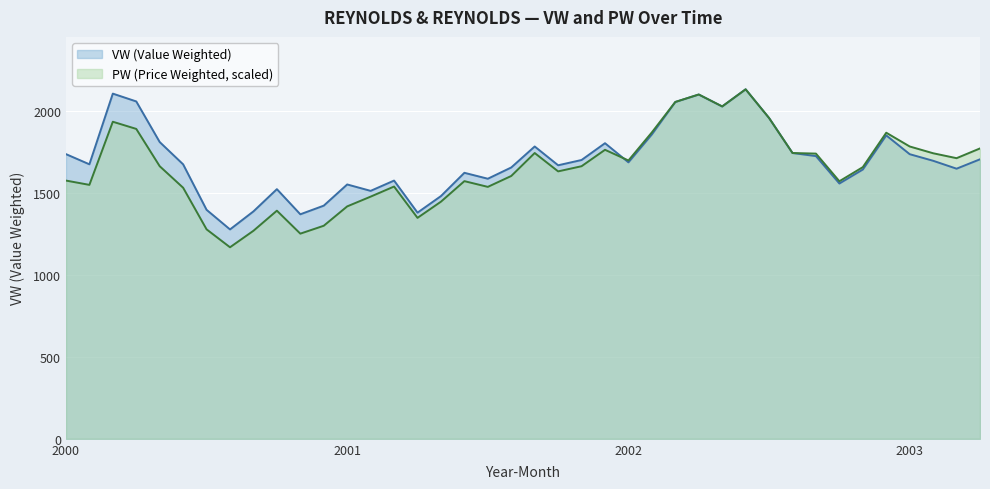

Which series ends up on top after the final intersection of PW and VW?

PW